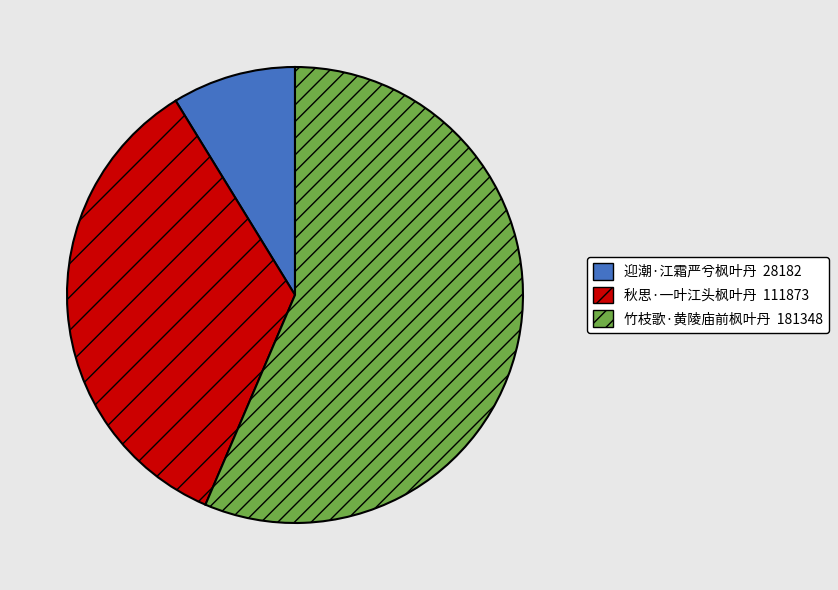

Count the number of slices in the pie.

3